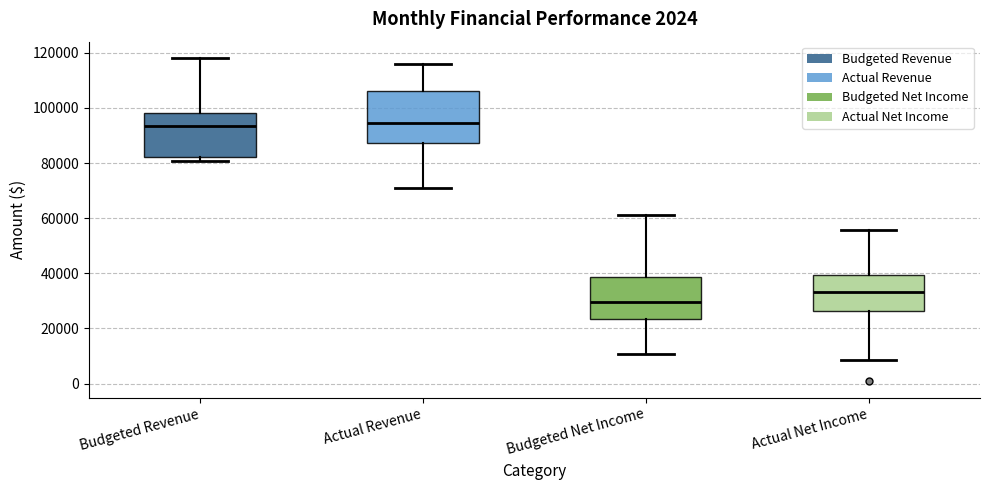

Comparing the boxes themselves (not the whiskers), which one is the tallest?

Actual Revenue